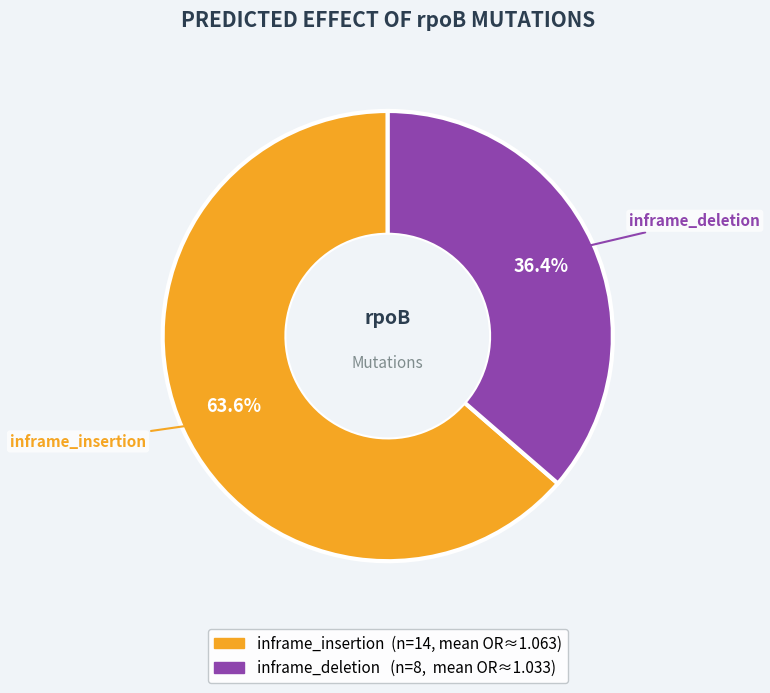

Does inframe_insertion represent more than half of the total?

Yes